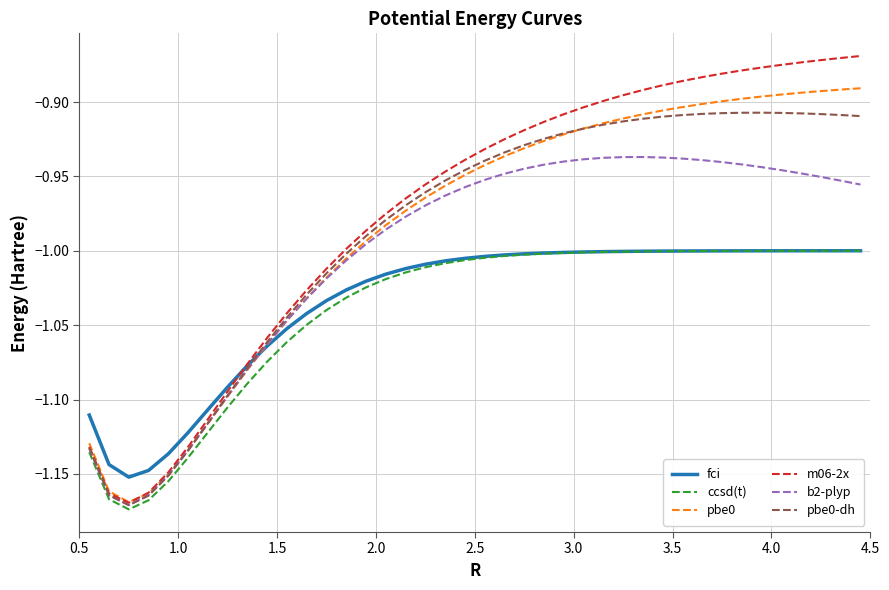

What are all the series names shown in the legend?

fci, ccsd(t), pbe0, m06-2x, b2-plyp, pbe0-dh